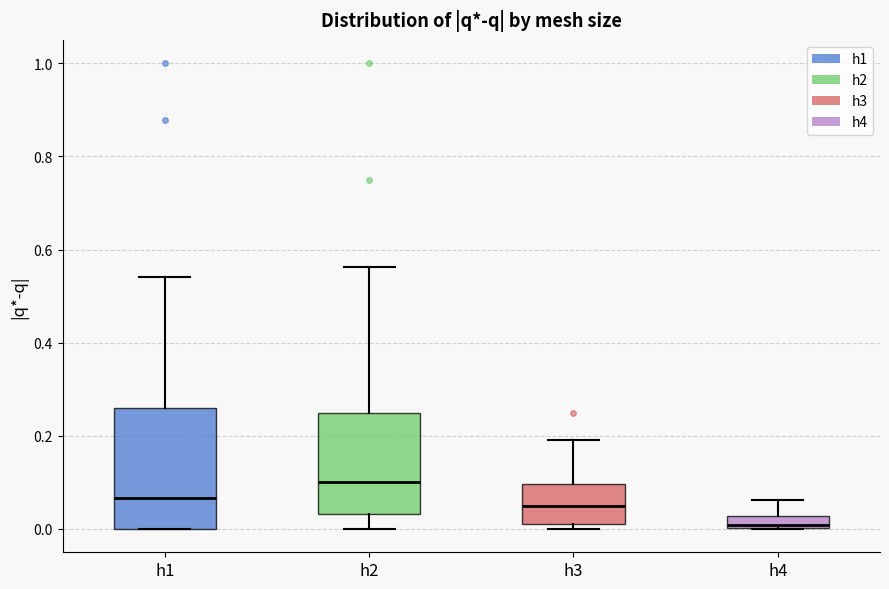

Which box has the highest median line?

h2